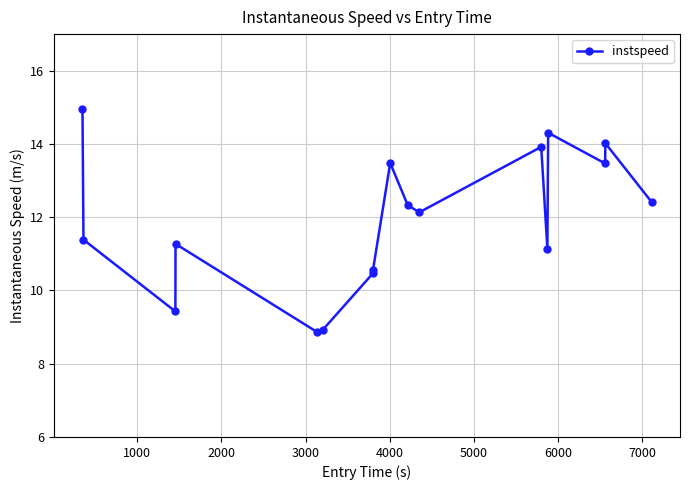

What is the smallest value displayed?

8.9